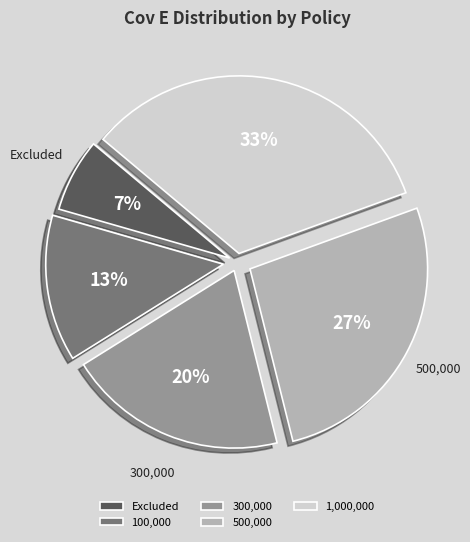

Is it true that 300,000 is 27% of the pie?

False